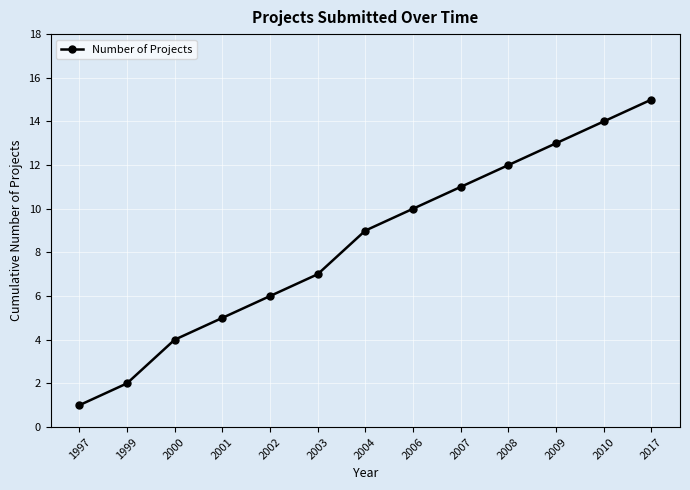

What is the ratio of the value at 1999 to the value at 2002?

0.3